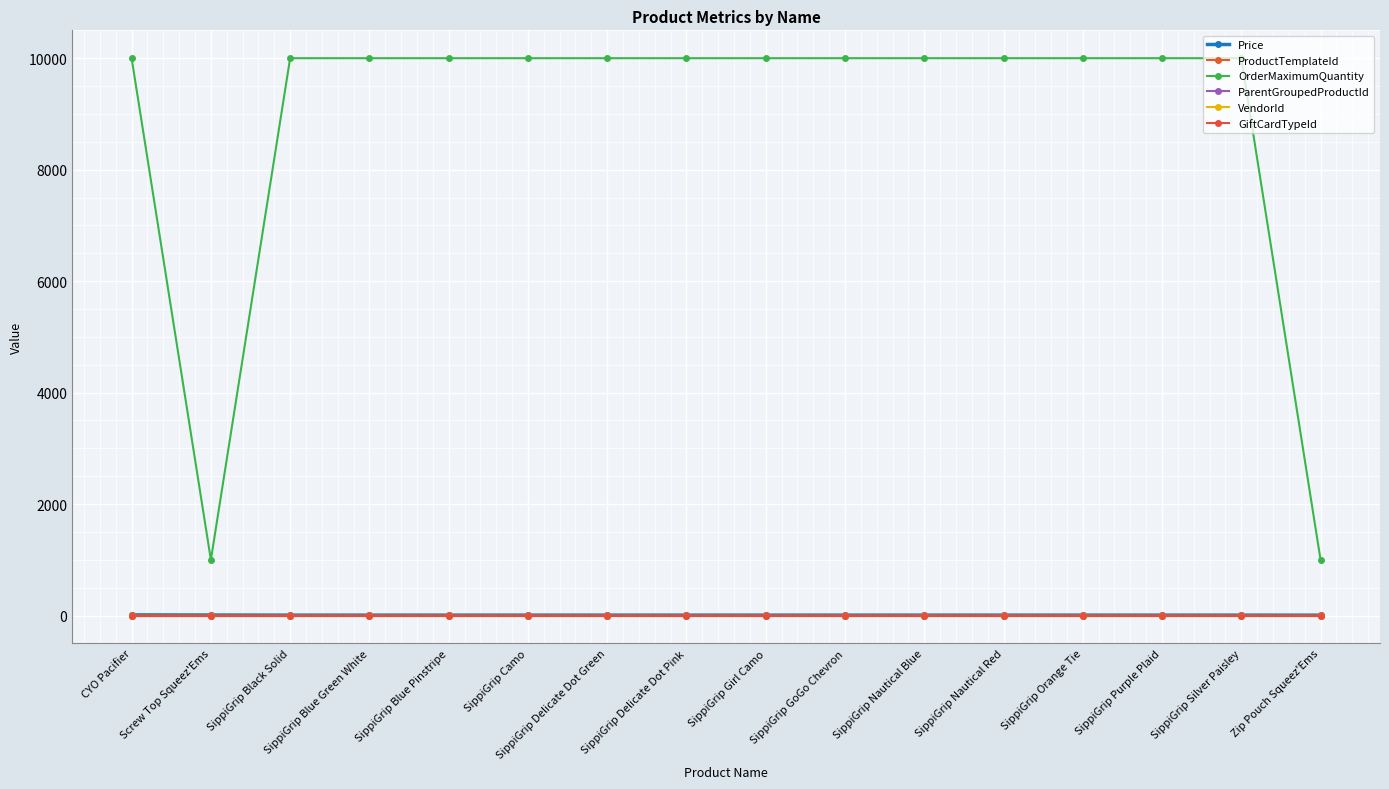

What is the total value across all series at SippiGrip Girl Camo?

10008.5